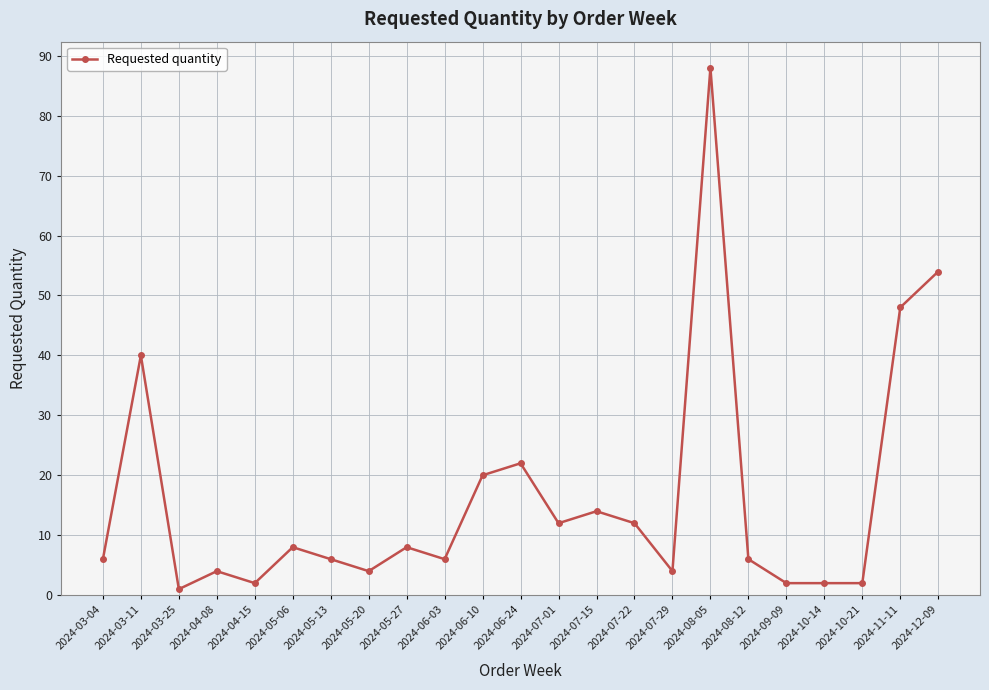

Which has a higher value, 2024-05-27 or 2024-07-29?

2024-05-27